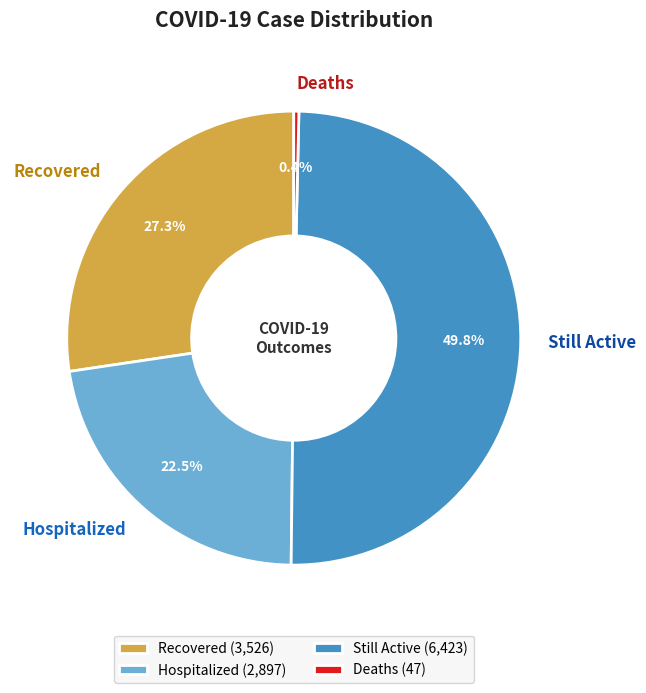

What percentage do Recovered and Hospitalized together represent?

49.8%